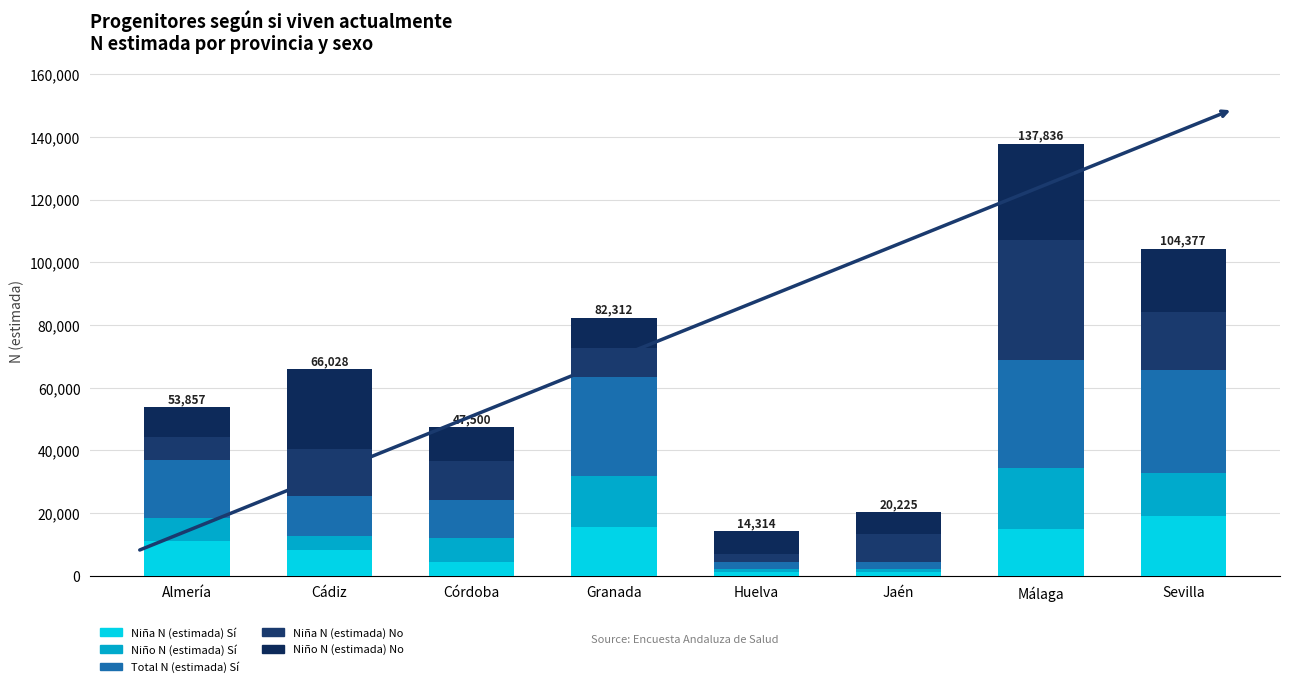

How many data points does each series have?

8